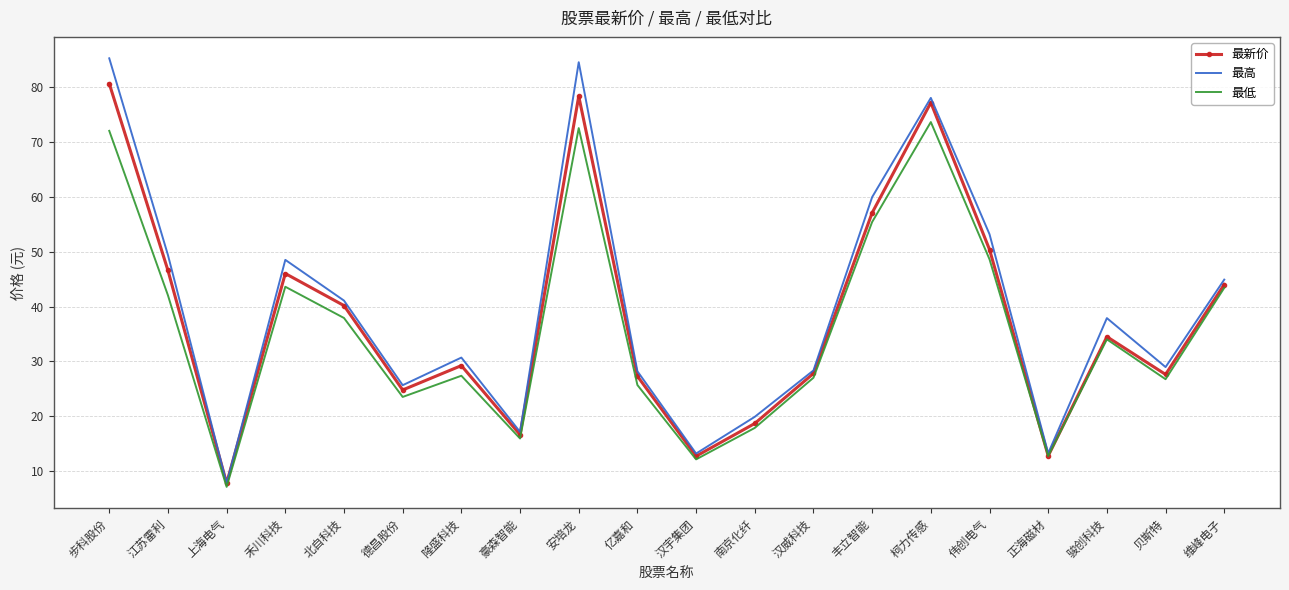

Where does the 最高 series first go above 37?

步科股份